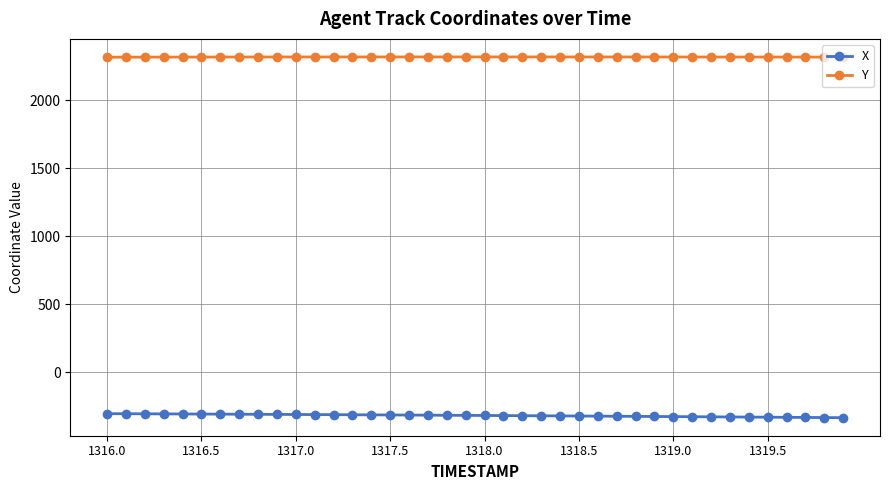

What is the minimum value shown in the chart?

-333.6